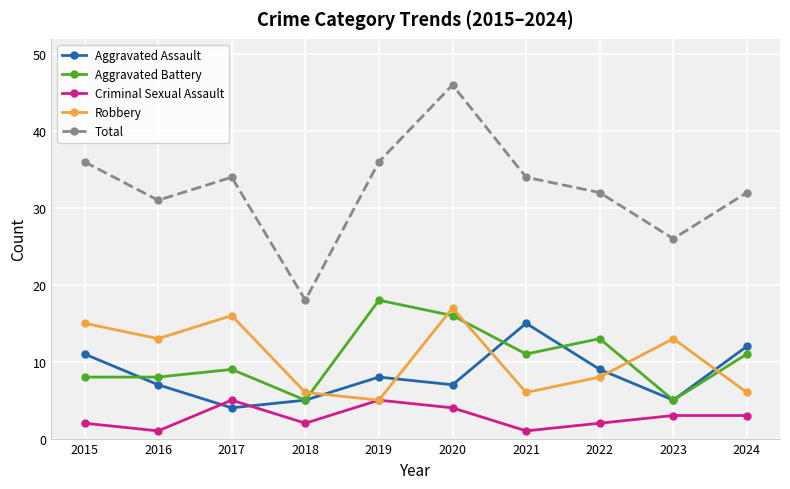

At which label is Aggravated Assault closest to 9?

2022